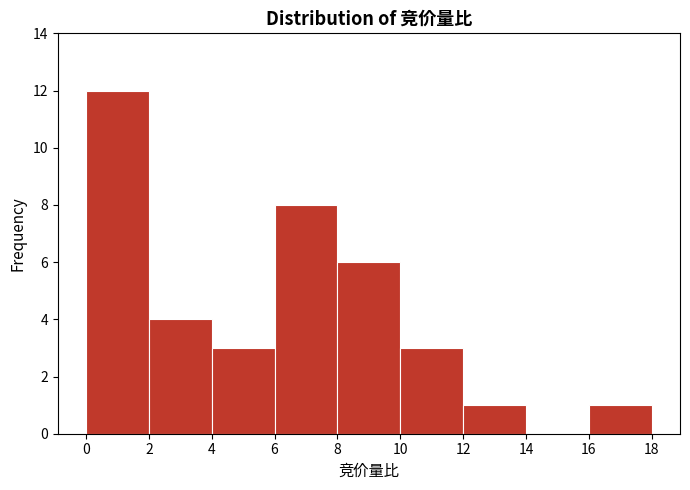

Over which range of the x-axis is the bar tallest?

0 to 2